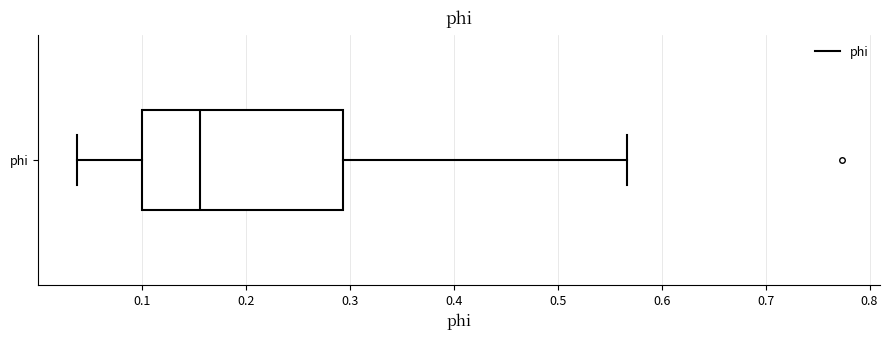

Read this box plot against the x-axis: the position of the median line, the range covered by the box, and the ends of both whiskers. The values are not printed on the chart, so give them approximately, as read against the axis.

median 0.16, box 0.10 to 0.29, whiskers 0.04 to 0.57